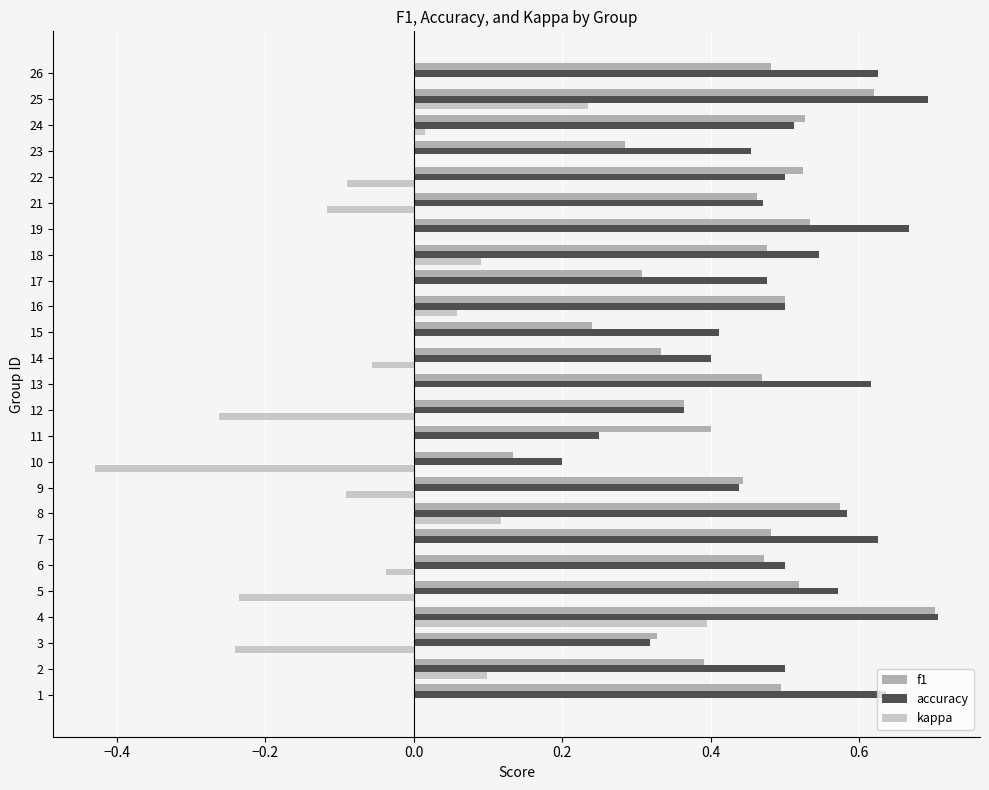

At which label is f1 closest to 0?

10